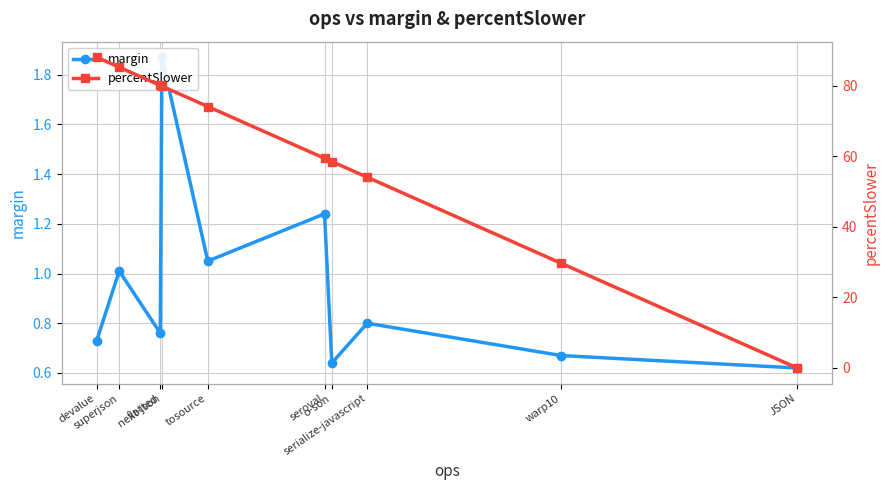

Reading left to right, list all the values displayed in this chart.

margin: devalue=0.7	superjson=1.0	flatted=0.8	next-json=1.9	tosource=1.1	seroval=1.2	o-son=0.6	serialize-javascript=0.8	warp10=0.7	JSON=0.6
percentSlower: devalue=88.1	superjson=85.2	flatted=80.1	next-json=79.9	tosource=74.1	seroval=59.4	o-son=58.5	serialize-javascript=54.0	warp10=29.7	JSON=0.0